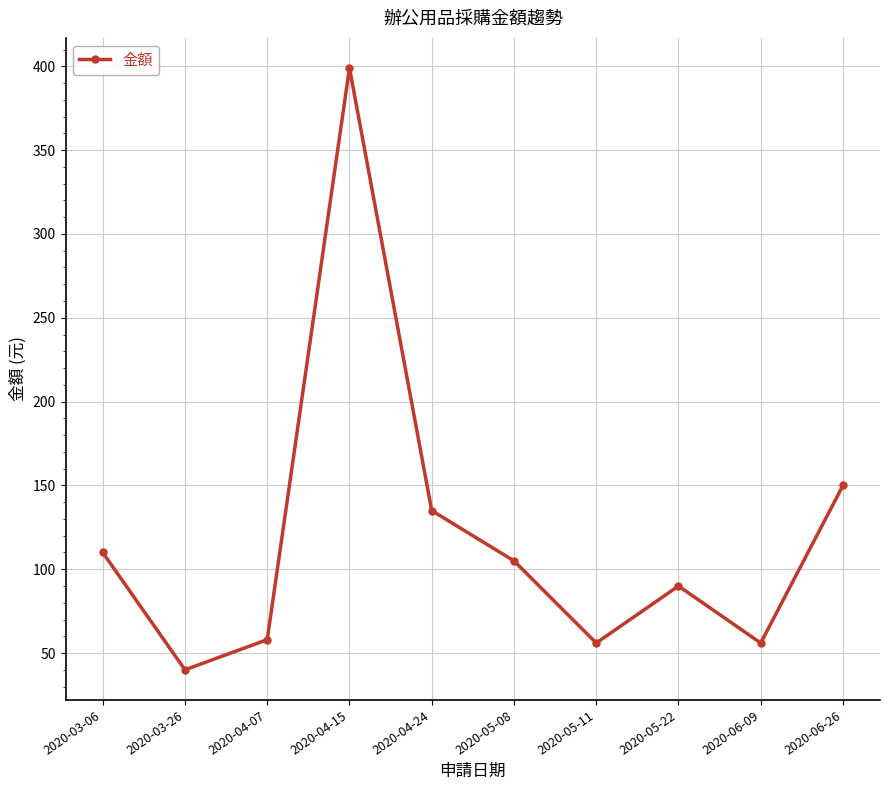

Where does the data first go above 105?

2020-03-06